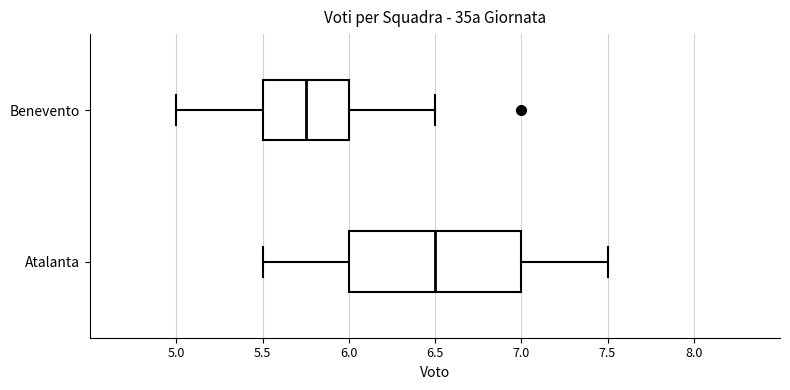

Which box's median line is the furthest to the right?

Atalanta